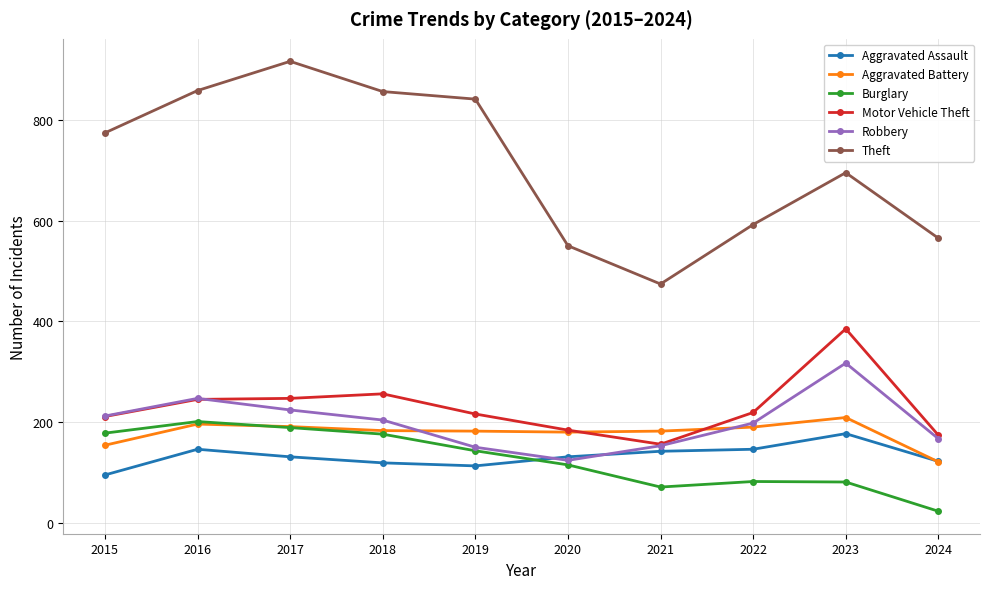

What is the sum of all Robbery values?

1996